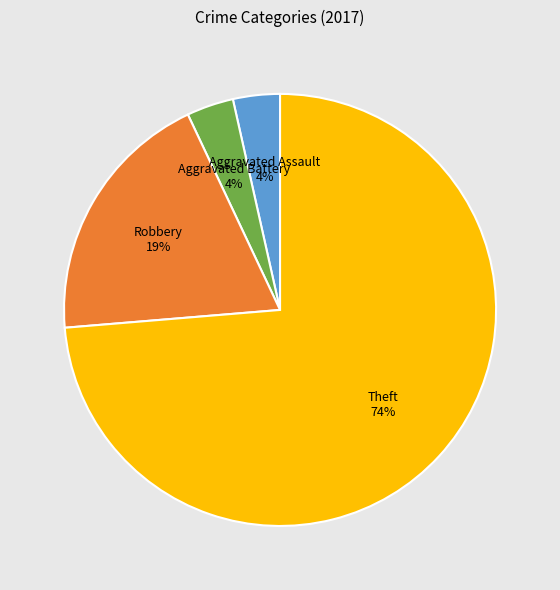

Is there a majority slice in this chart?

Yes